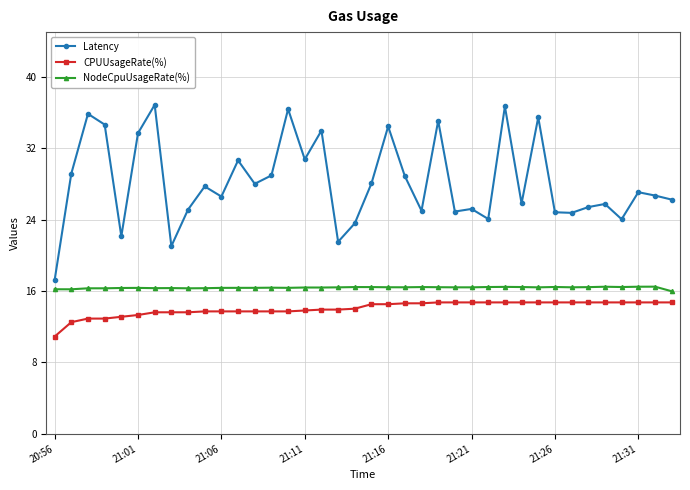

How many categories are shown in the chart?

38